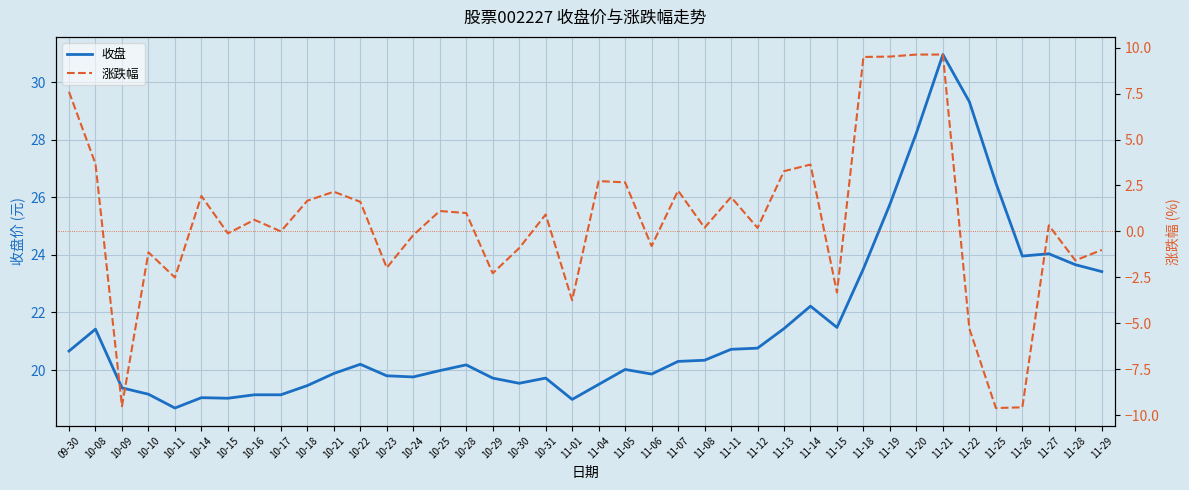

Rank the series by their maximum value, from lowest to highest.

涨跌幅, 收盘